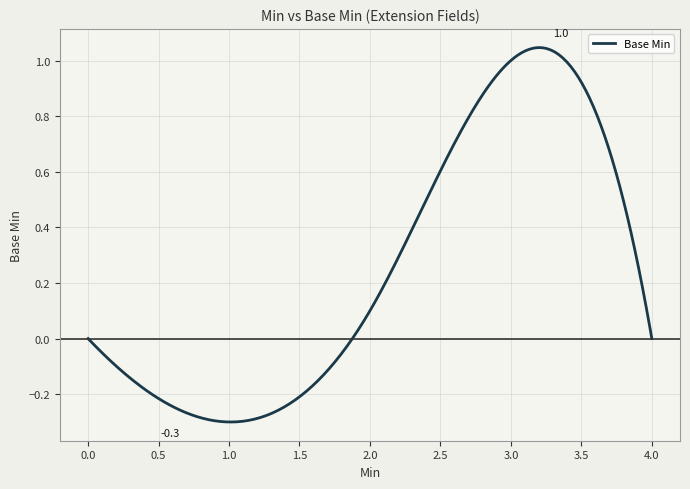

Count the number of categories in the chart.

300